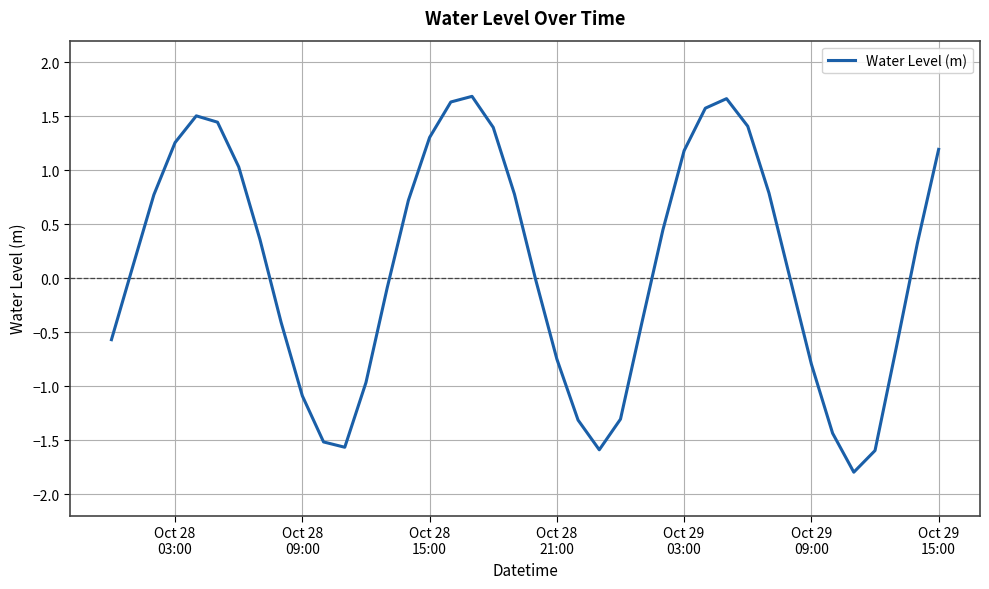

What is the difference between the maximum and minimum values?

3.5